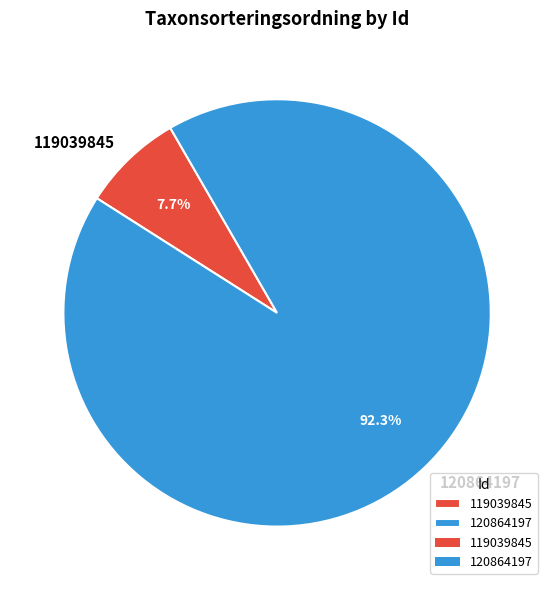

To the nearest percent, what portion does 119039845 represent?

8%